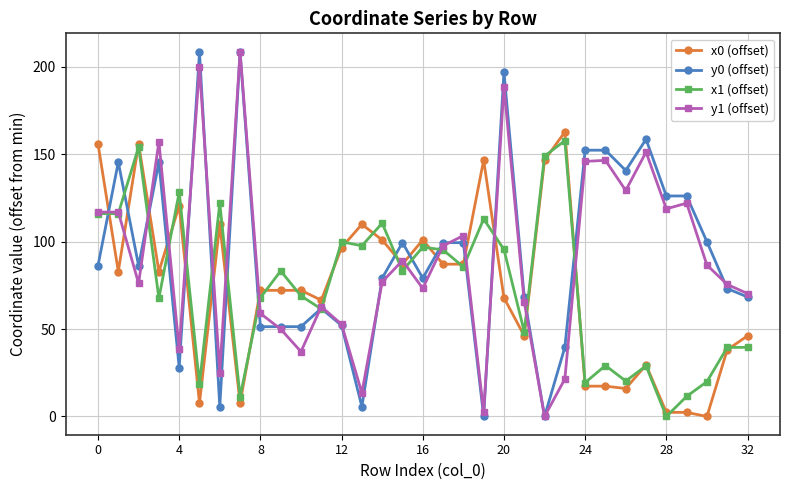

After their last crossing, which series has the higher values: x1 (offset) or y0 (offset)?

y0 (offset)